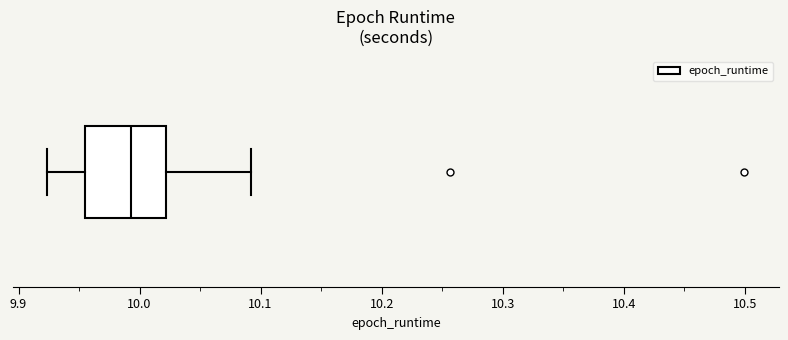

Transcribe this box plot: give where the median line is, the range the box spans, and where the two whiskers end, as read against the x-axis. The values are not printed on the chart, so give them approximately, as read against the axis.

median 9.99, box 9.96 to 10.02, whiskers 9.92 to 10.09